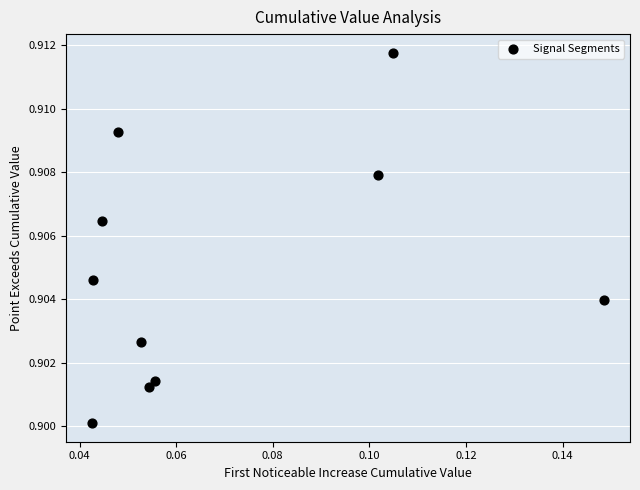

Count the number of points in this scatter plot.

10